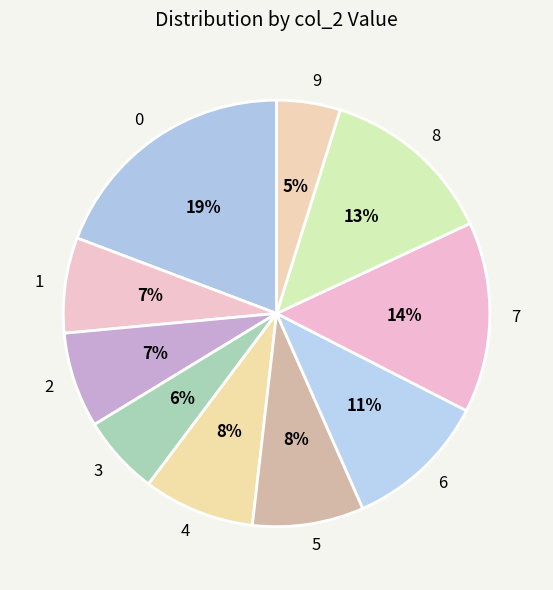

Is the sum of 1 and 7 greater than half?

No